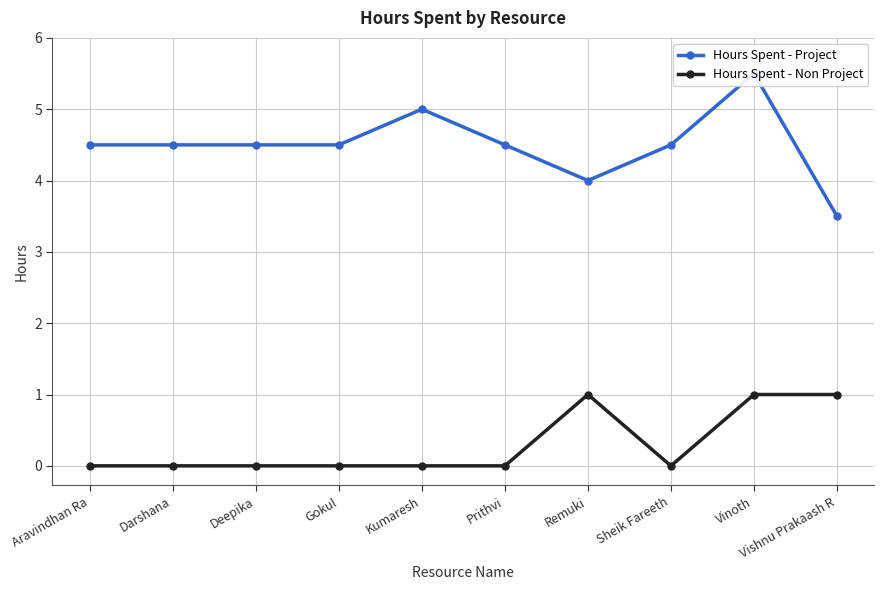

Is the value of Hours Spent - Project at Aravindhan Ra greater than the value of Hours Spent - Non Project at Vinoth?

Yes